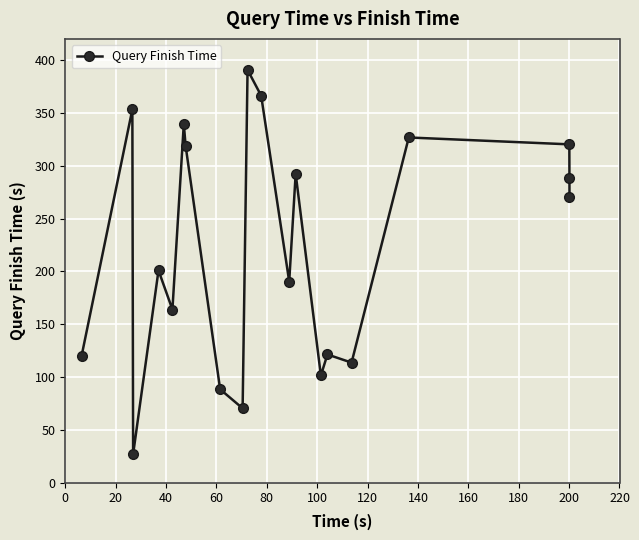

What is the maximum value shown in the chart?

390.7